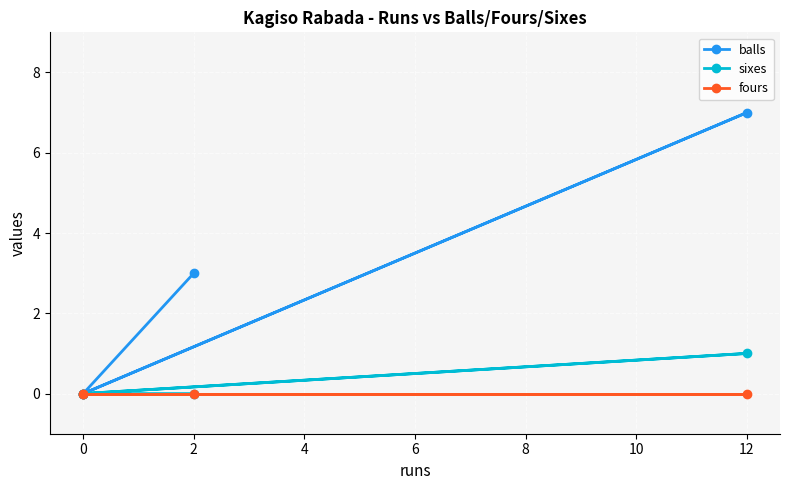

What is the sum of all sixes values?

1